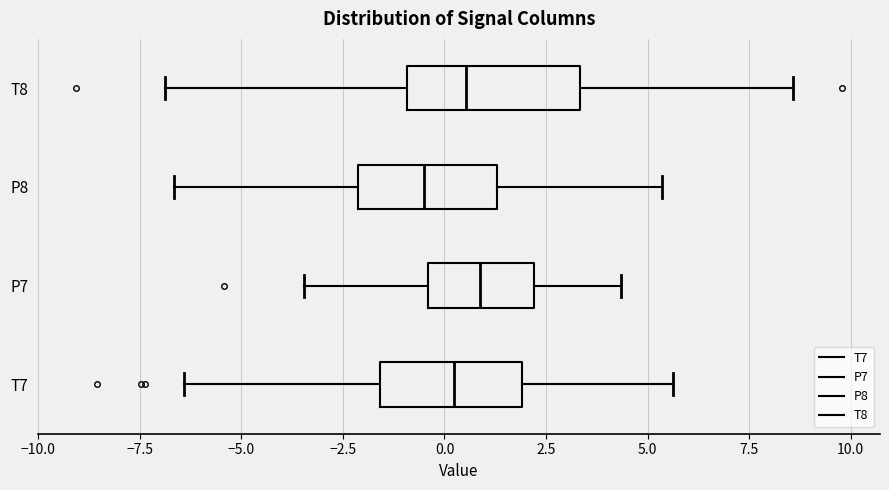

Reading bottom to top, transcribe this box plot: for each box, give where its median line is, the range the box spans, and where its two whiskers end, as read against the x-axis. The values are not printed on the chart, so give them approximately, as read against the axis.

T7: median 0.0, box -1.5 to 2.0, whiskers -6.5 to 5.5
P7: median 1.0, box -0.5 to 2.0, whiskers -3.5 to 4.5
P8: median -0.5, box -2.0 to 1.5, whiskers -6.5 to 5.5
T8: median 0.5, box -1.0 to 3.5, whiskers -7.0 to 8.5